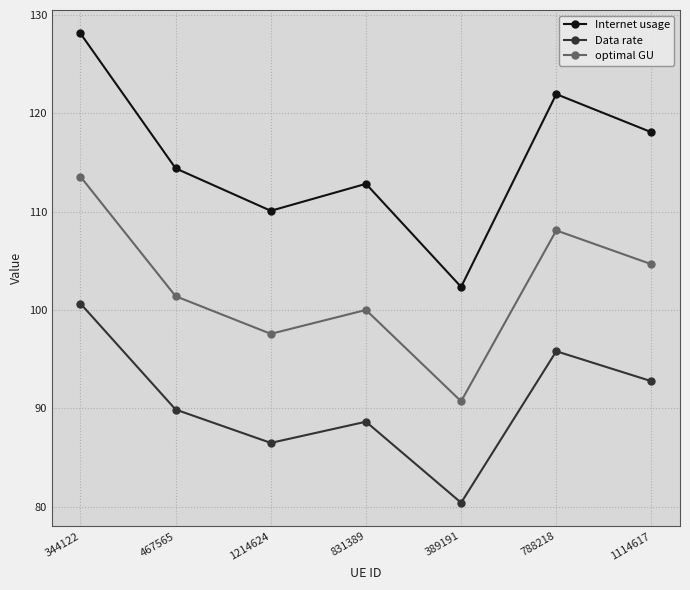

Where does the optimal GU series first go above 101?

344122